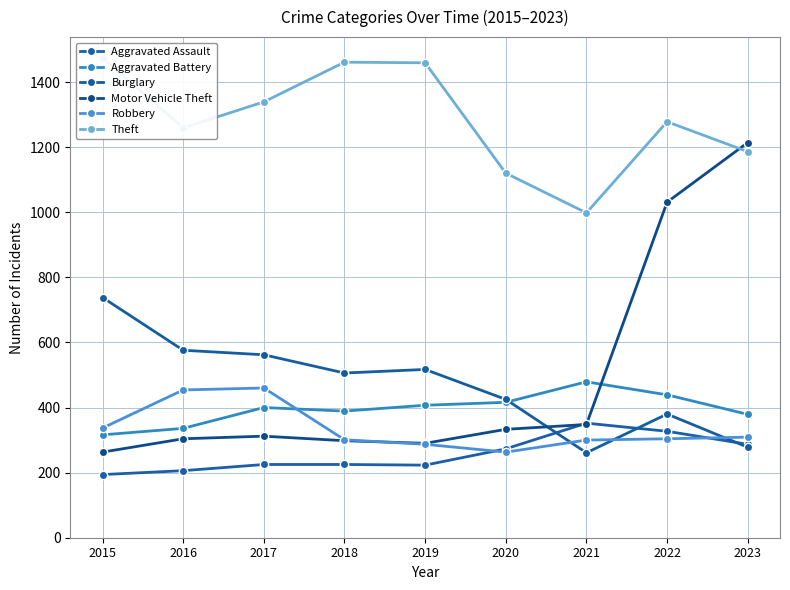

The value of Aggravated Battery at 2021 is 479. True or false?

True